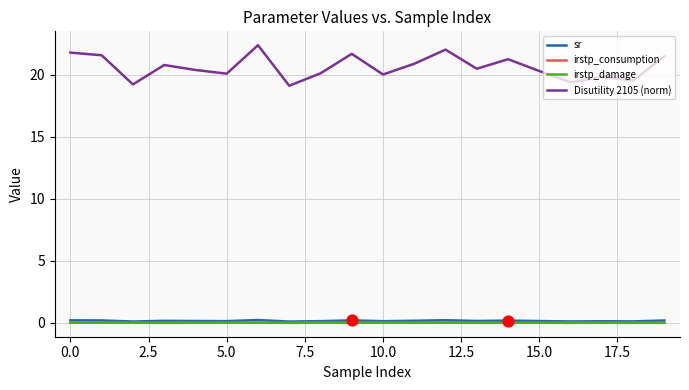

What are all the series names shown in the legend?

sr, irstp_consumption, irstp_damage, Disutility 2105 (norm)